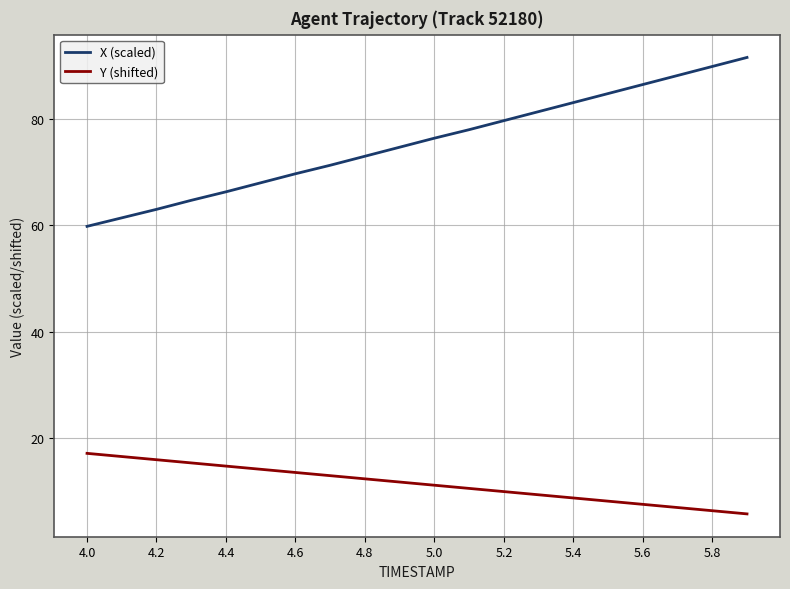

What is the difference between the second highest and minimum values in the X (scaled) series?

30.1